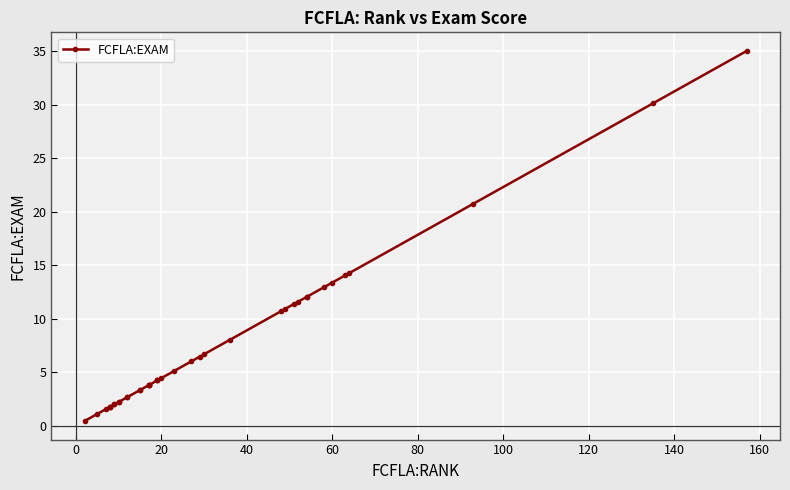

How many lines are shown in the chart?

1